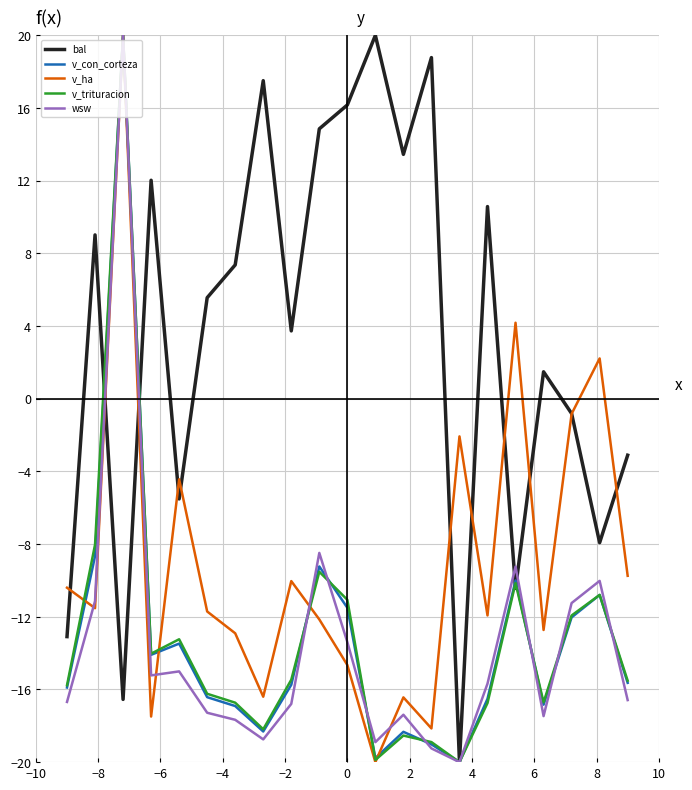

Which series has the largest total across all categories?

bal